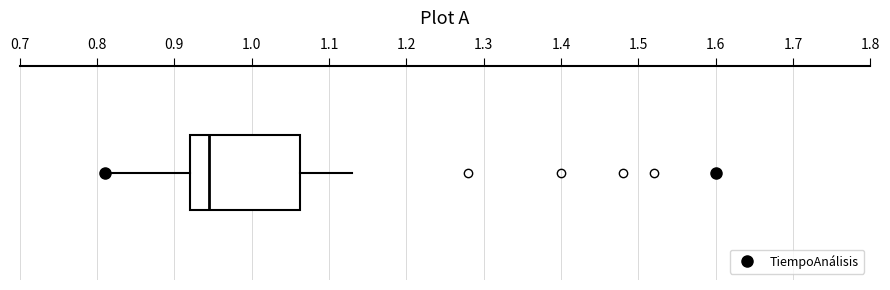

Read this box plot against the x-axis: the position of the median line, the range covered by the box, and the ends of both whiskers. The values are not printed on the chart, so give them approximately, as read against the axis.

median 0.95, box 0.92 to 1.06, whiskers 0.81 to 1.13